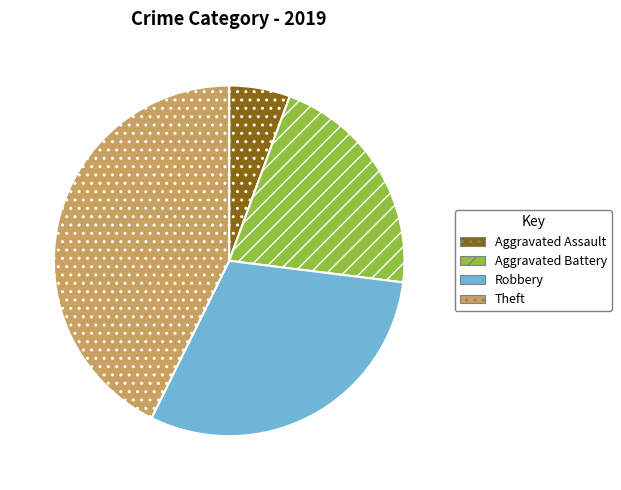

Which category has the smallest portion of the pie?

Aggravated Assault